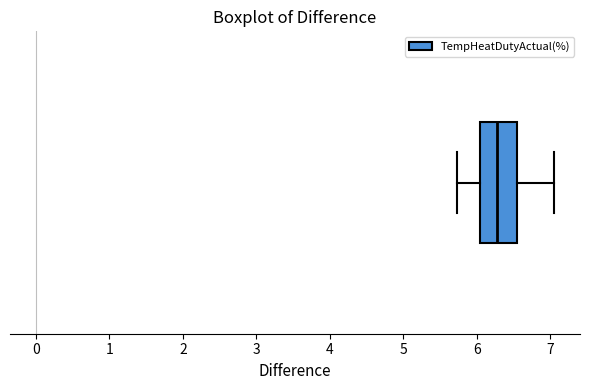

Where is the left edge of the box on the x-axis? The values are not printed on the chart, so give them approximately, as read against the axis.

6.0